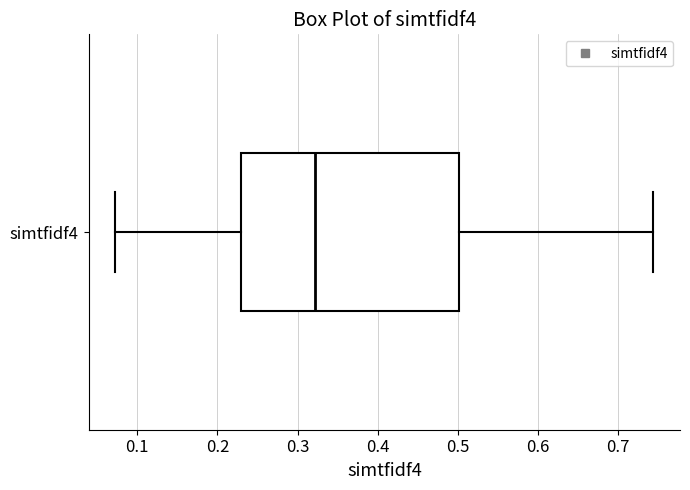

Transcribe this box plot: give where the median line is, the range the box spans, and where the two whiskers end, as read against the x-axis. The values are not printed on the chart, so give them approximately, as read against the axis.

median 0.32, box 0.23 to 0.50, whiskers 0.07 to 0.74